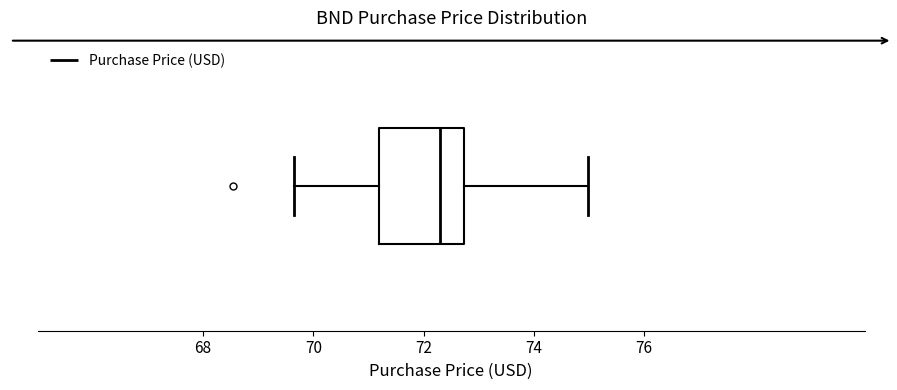

Transcribe this box plot: give where the median line is, the range the box spans, and where the two whiskers end, as read against the x-axis. The values are not printed on the chart, so give them approximately, as read against the axis.

median 72.4, box 71.2 to 72.8, whiskers 69.6 to 75.0